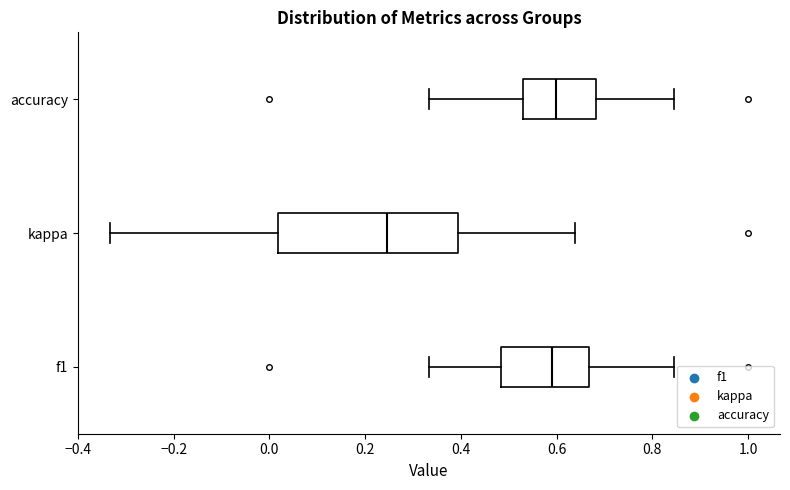

Reading bottom to top, transcribe this box plot: for each box, give where its median line is, the range the box spans, and where its two whiskers end, as read against the x-axis. The values are not printed on the chart, so give them approximately, as read against the axis.

f1: median 0.60, box 0.48 to 0.66, whiskers 0.34 to 0.84
kappa: median 0.24, box 0.02 to 0.40, whiskers -0.34 to 0.64
accuracy: median 0.60, box 0.52 to 0.68, whiskers 0.34 to 0.84